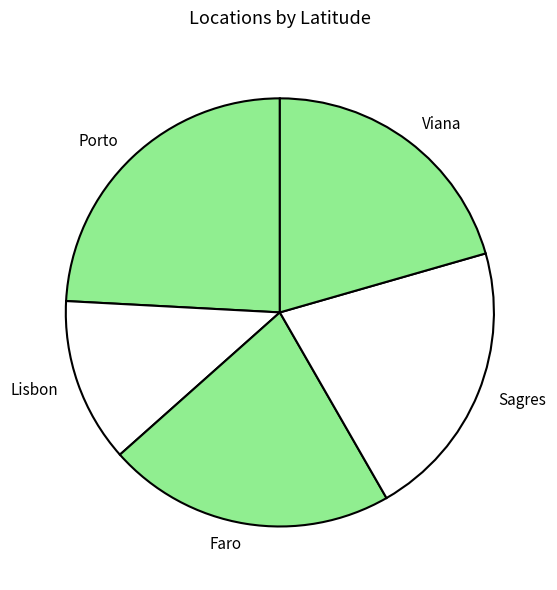

Which category has the smallest portion of the pie?

Lisbon